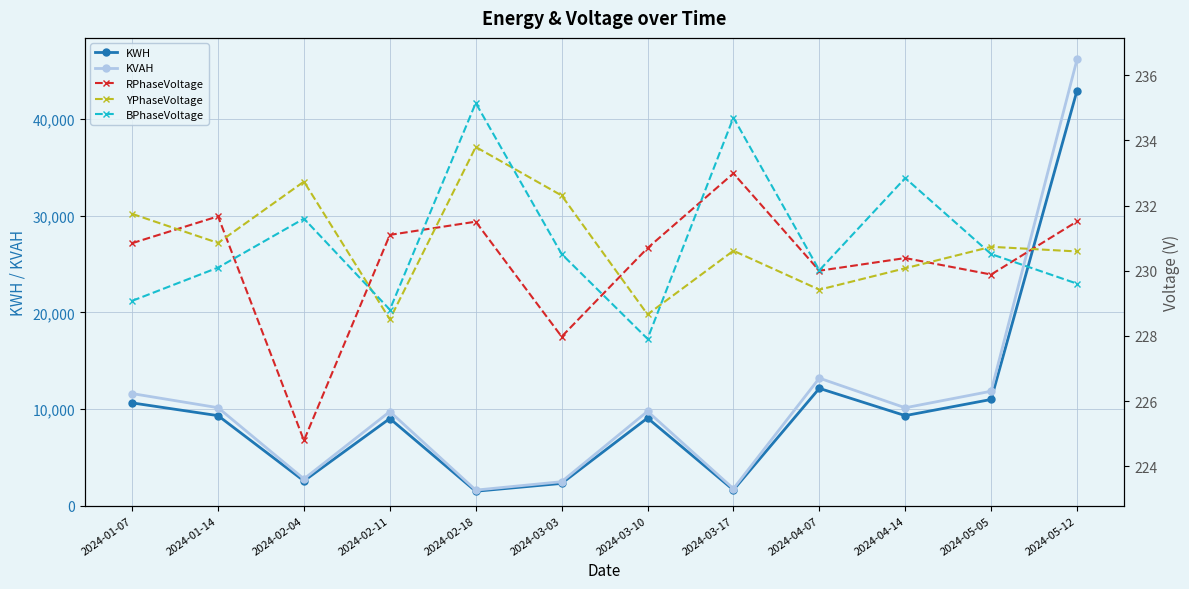

At which label is YPhaseVoltage closest to 231?

2024-01-14